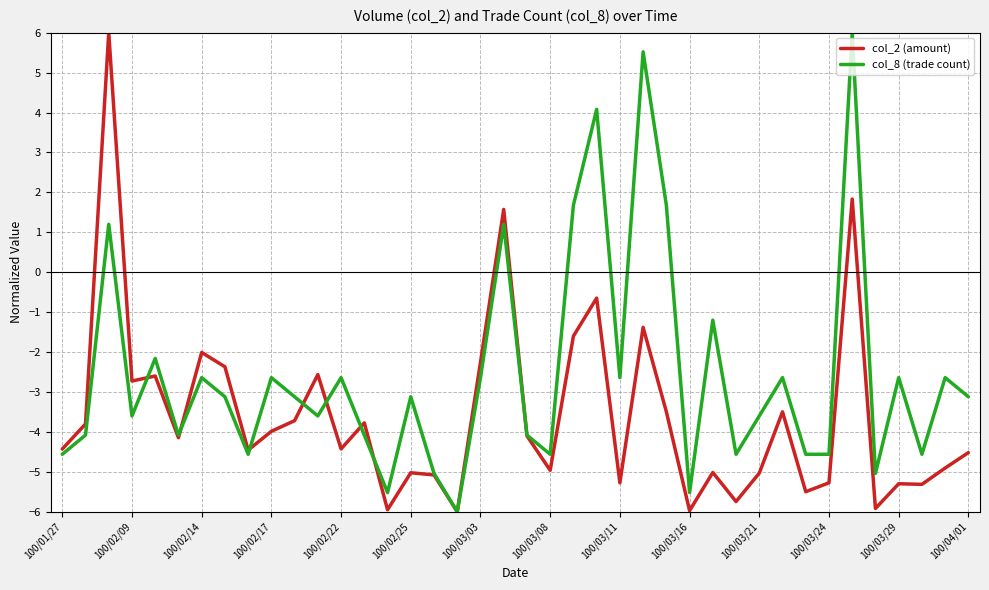

After their last crossing, which series has the higher values: col_8 (trade count) or col_2 (amount)?

col_8 (trade count)